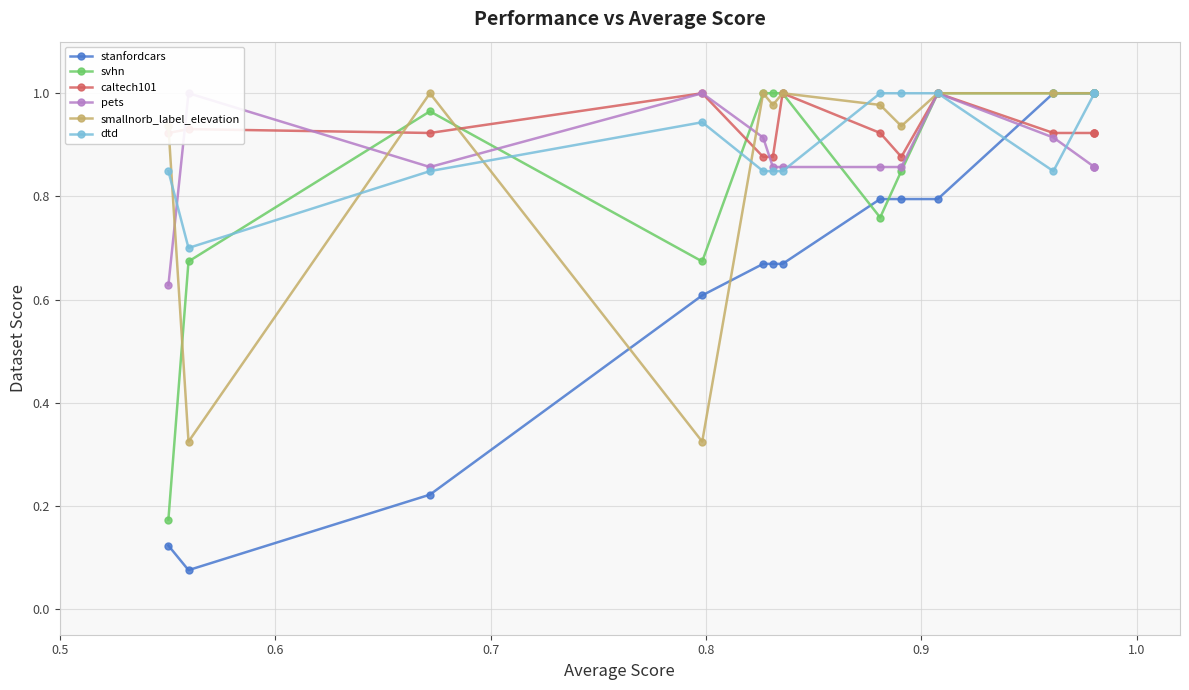

What is the value of the stanfordcars point at the 14th from the left?

1.0